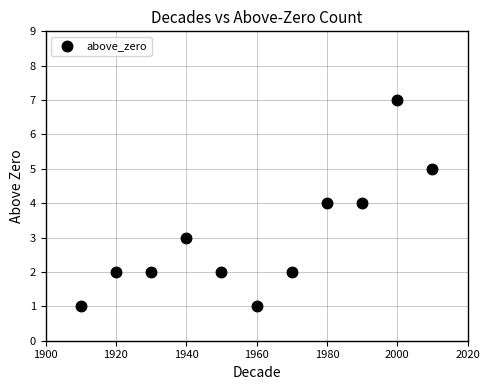

What is the average Y value?

3